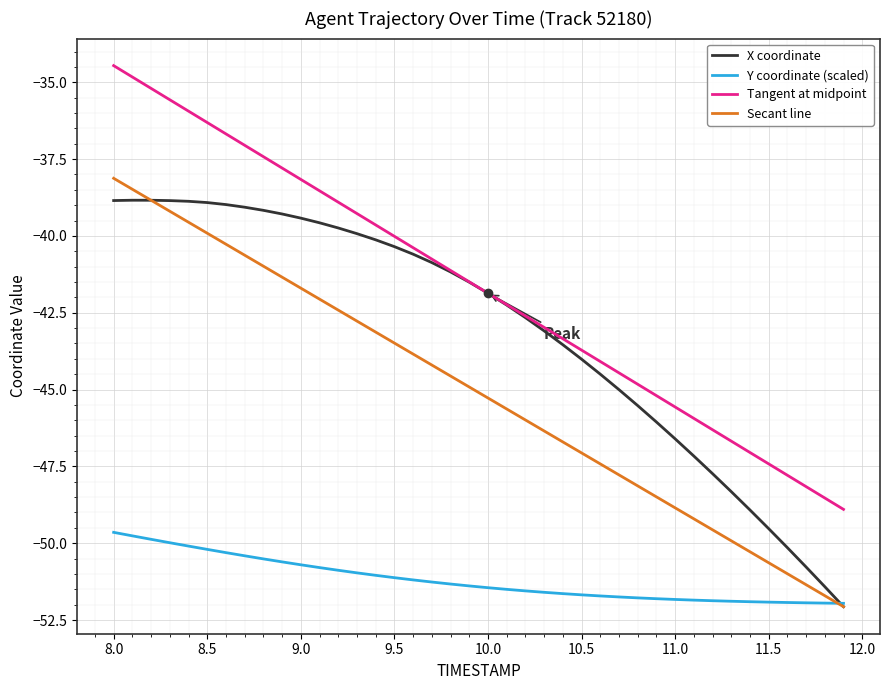

The value of Y coordinate (scaled) at 10.0 is -51.4. True or false?

True